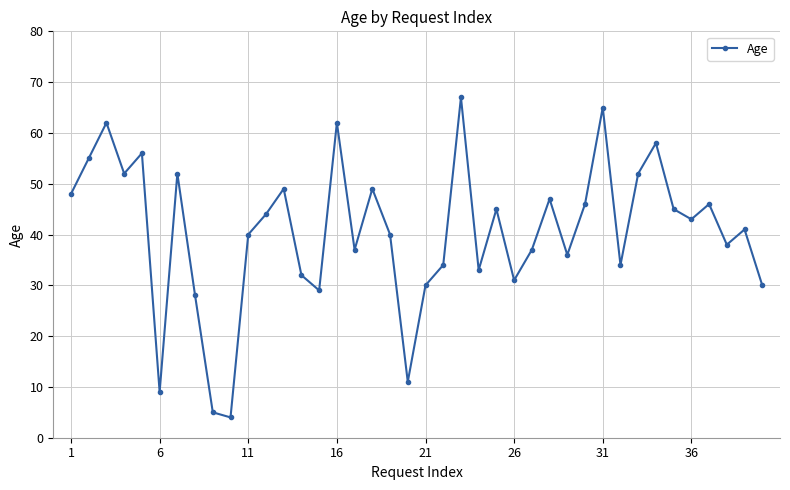

How many lines are shown in the chart?

1